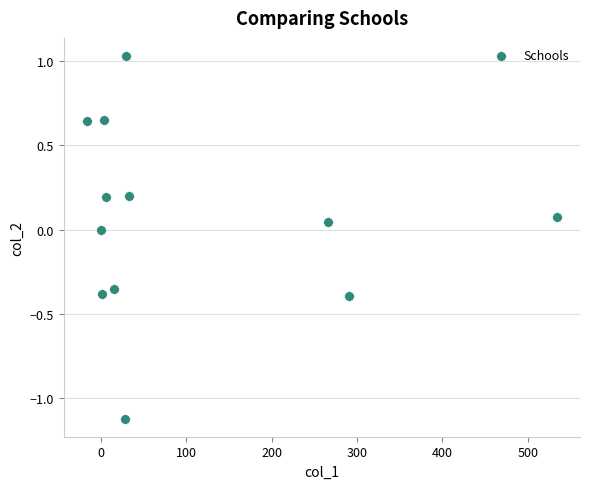

What is the average X value?

99.3